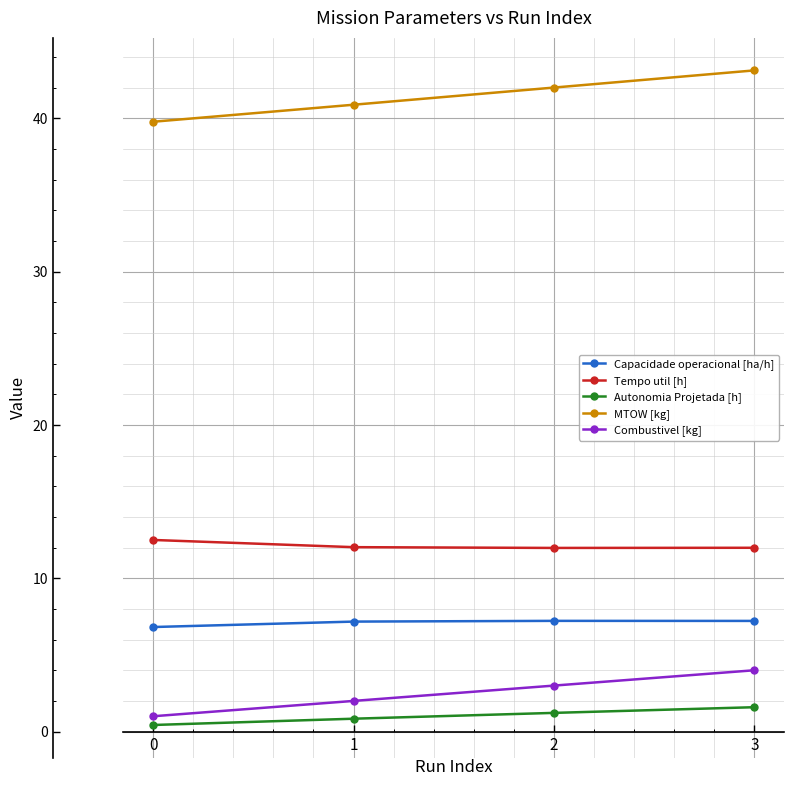

Reading left to right, extract all data points from this chart.

Capacidade operacional [ha/h]: 6.8	7.2	7.2	7.2
Tempo util [h]: 12.5	12.0	12.0	12.0
Autonomia Projetada [h]: 0.4	0.8	1.2	1.6
MTOW [kg]: 39.8	40.9	42.0	43.1
Combustivel [kg]: 1.0	2.0	3.0	4.0